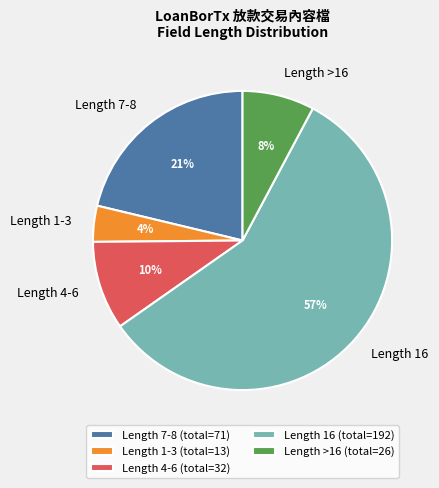

Is it true that Length >16 is 8% of the pie?

True